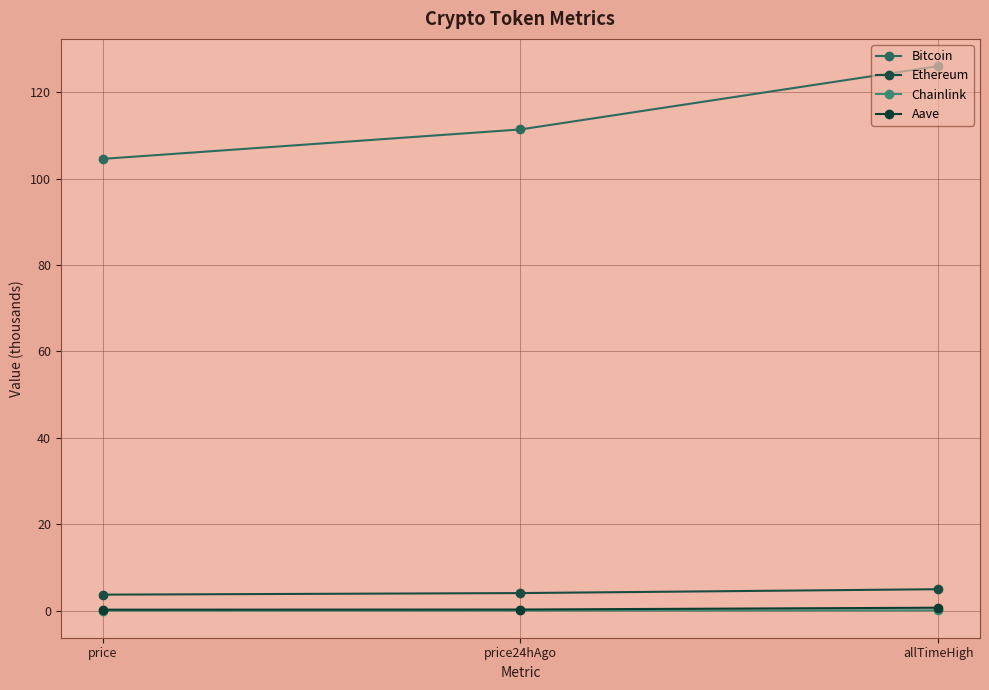

How many lines are shown in the chart?

4